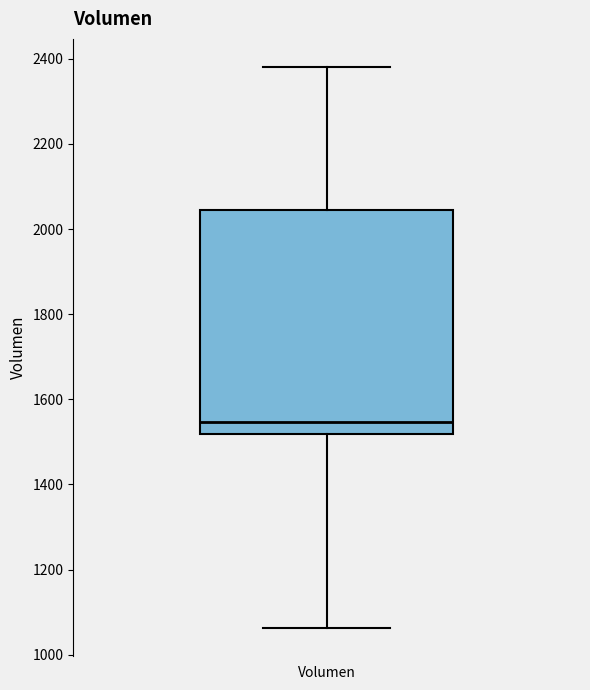

Read this box plot against the y-axis: the position of the median line, the range covered by the box, and the ends of both whiskers. The values are not printed on the chart, so give them approximately, as read against the axis.

median 1540, box 1520 to 2040, whiskers 1060 to 2380